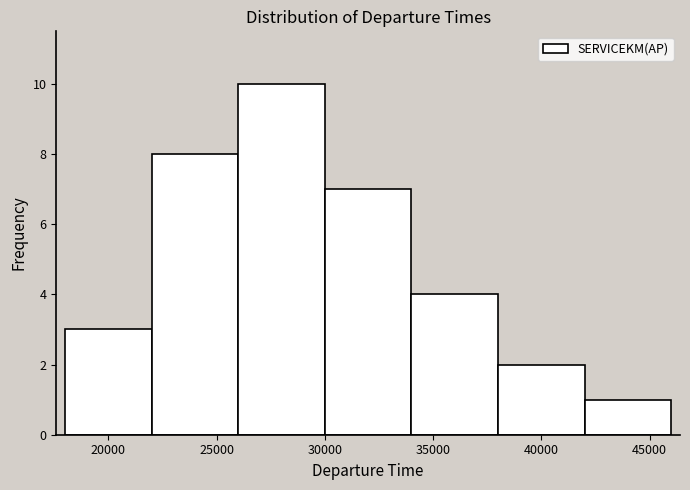

Reading left to right, list every bar in this chart as the range it spans on the x-axis followed by its height. The values are not printed on the chart, so give them approximately, as read against the axis.

18000 to 22000: 3
22000 to 26000: 8
26000 to 30000: 10
30000 to 34000: 7
34000 to 38000: 4
38000 to 42000: 2
42000 to 46000: 1